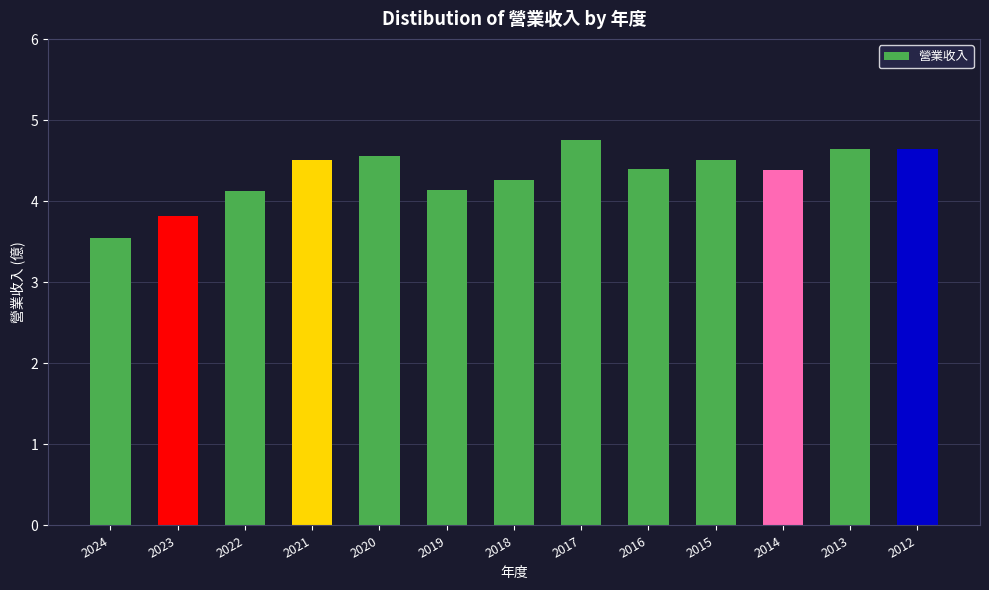

What is the value of the 8th bar from the left?

4.8